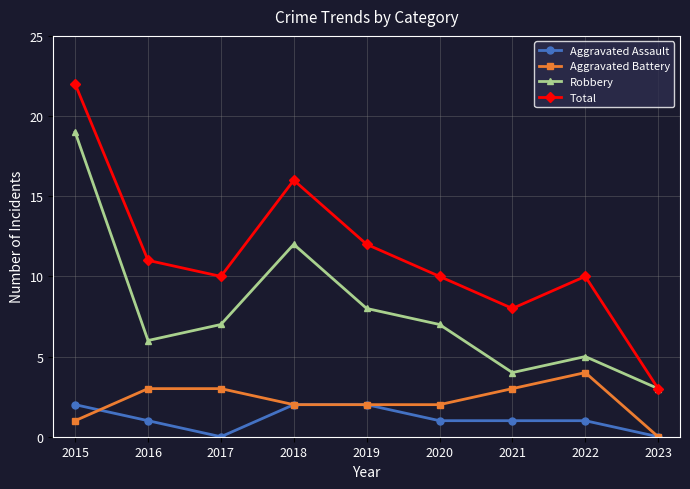

List the series in order of their peak value, lowest first.

Aggravated Assault, Aggravated Battery, Robbery, Total